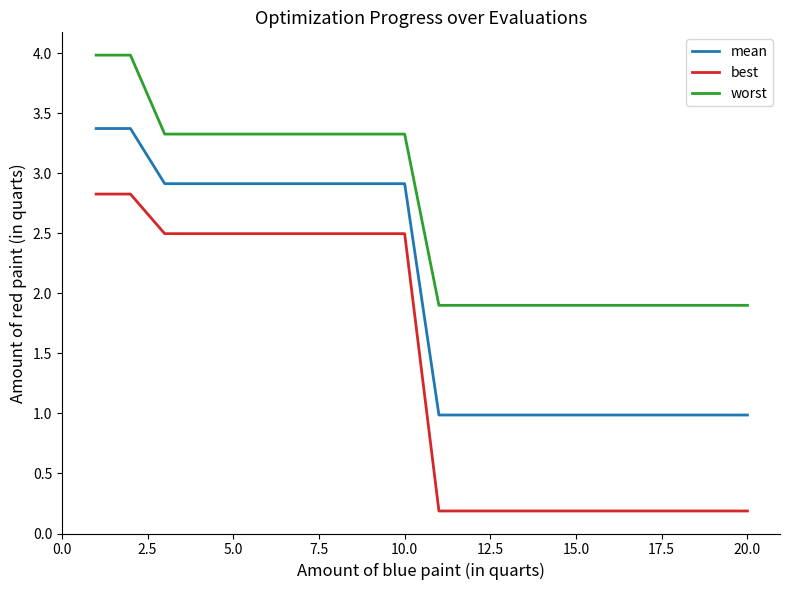

List the series in order of their overall mean, highest first.

worst, mean, best